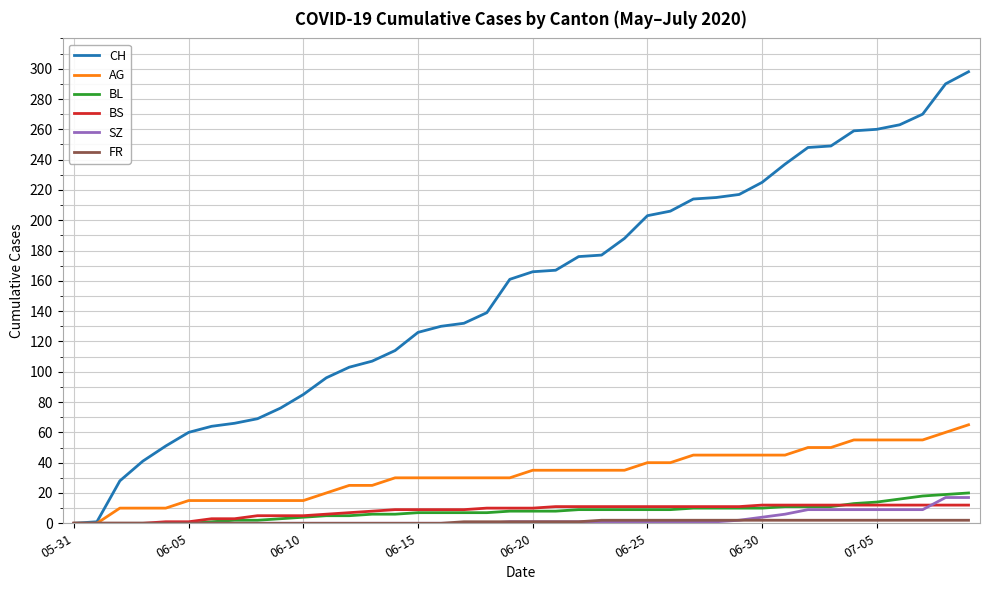

Which series has the widest spread of values?

CH